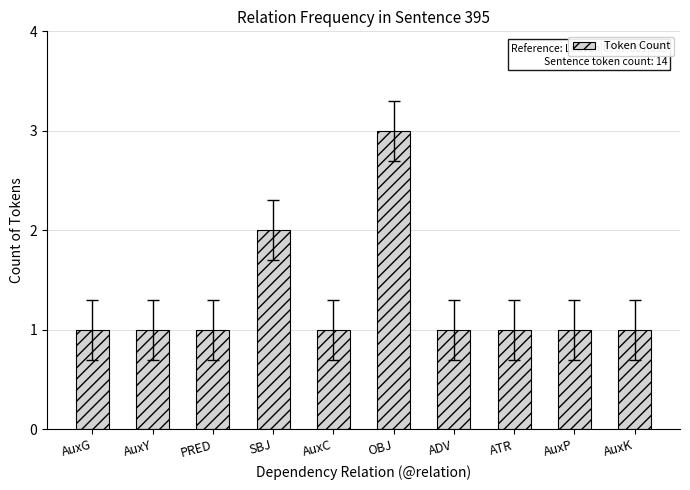

What is the sum of all values?

13